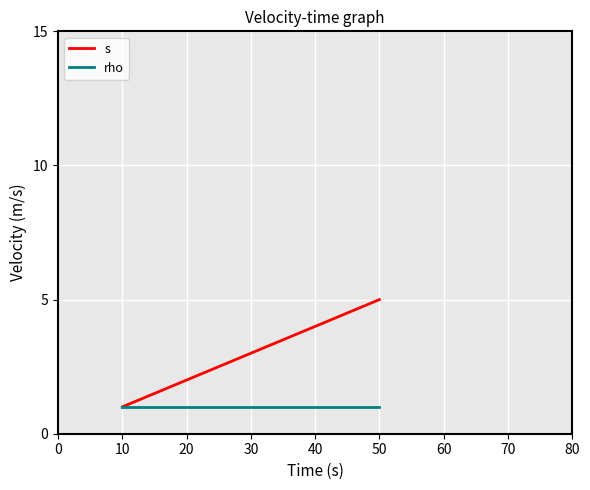

List the series in order of their peak value, highest first.

s, rho